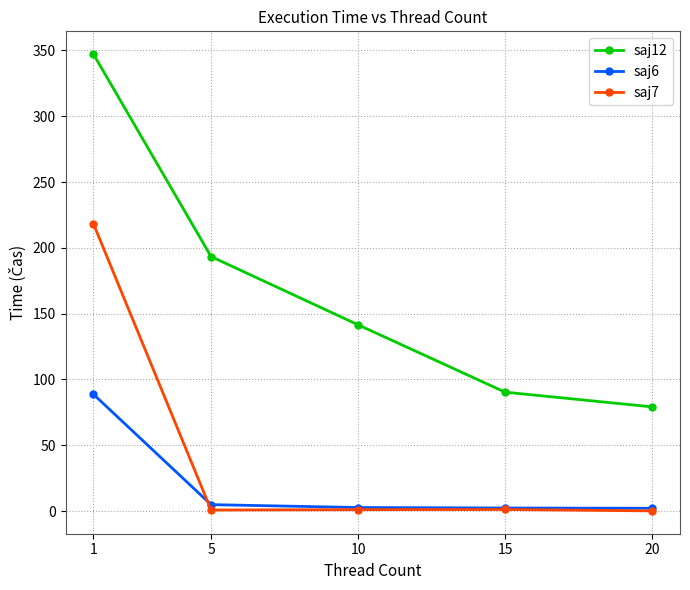

True or false: saj12 and saj6 intersect in this chart.

False